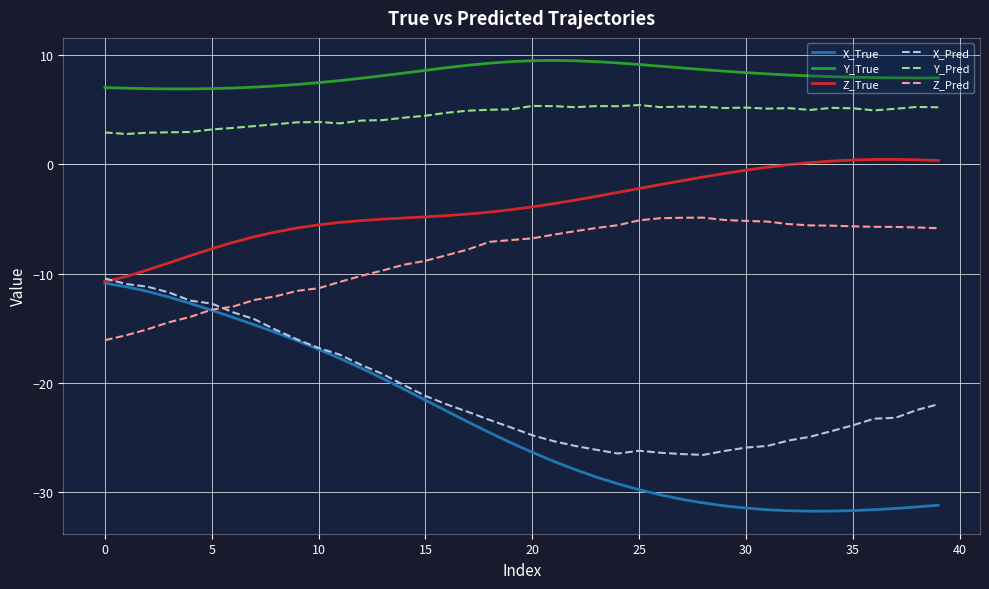

What is the maximum value shown in the chart?

9.5